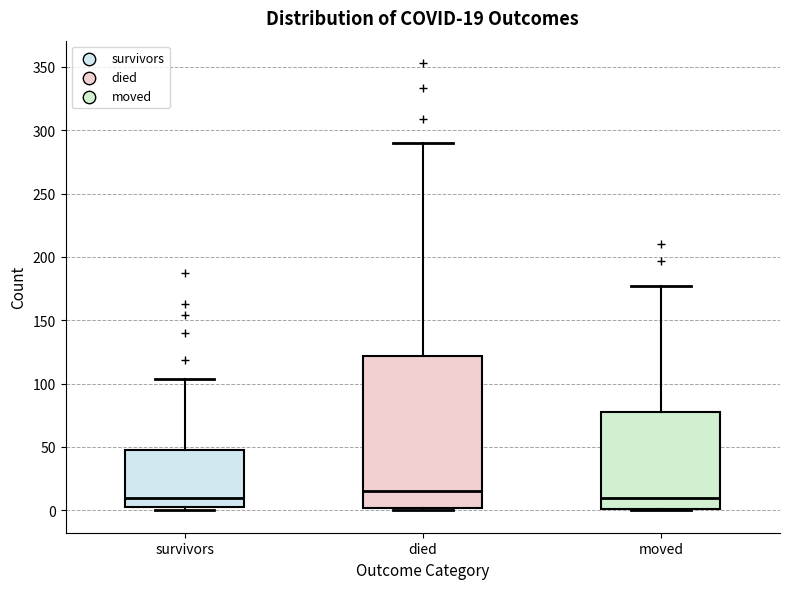

Which box has the highest median line?

died